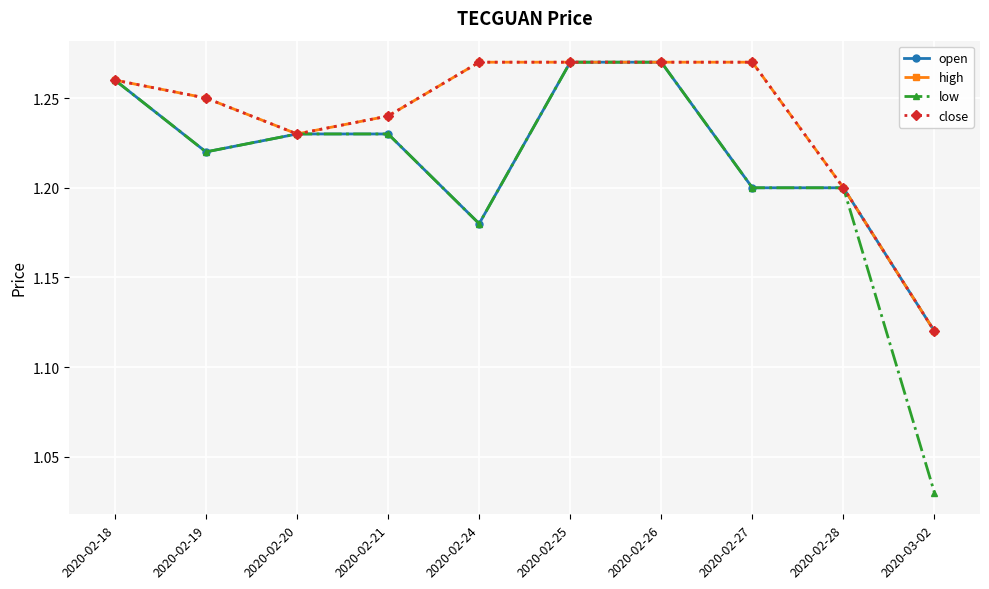

At 2020-03-02, list the series in order from largest to smallest.

open, high, close, low